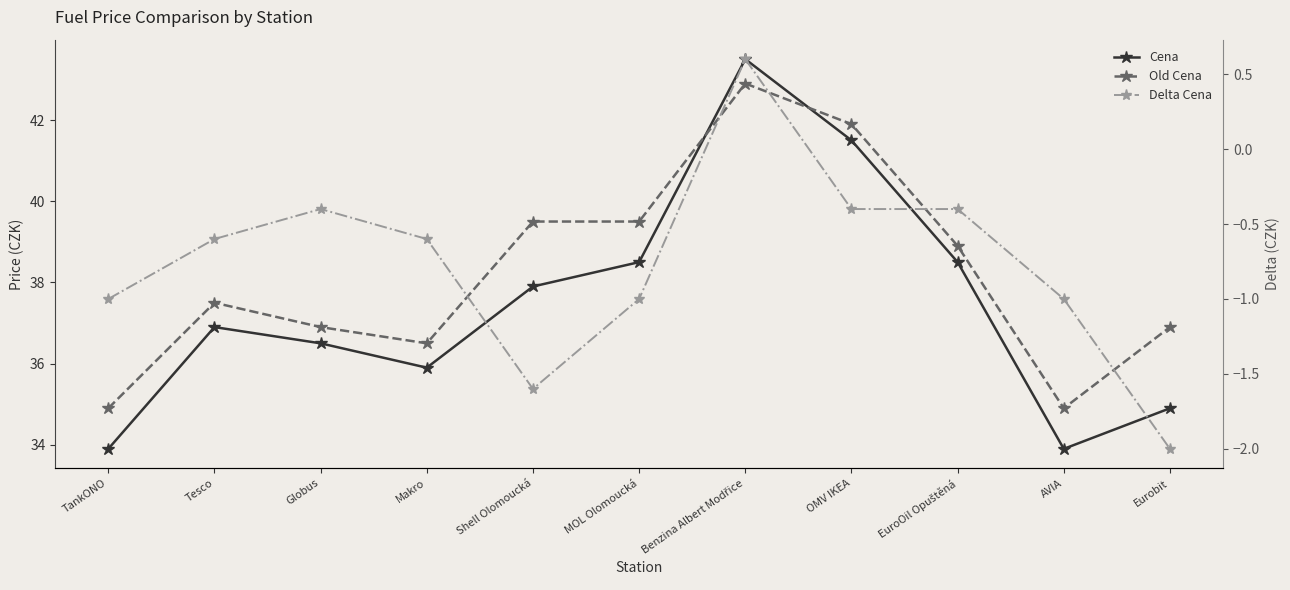

Reading left to right, extract all data points from this chart.

Cena: 33.9	36.9	36.5	35.9	37.9	38.5	43.5	41.5	38.5	33.9	34.9
Old Cena: 34.9	37.5	36.9	36.5	39.5	39.5	42.9	41.9	38.9	34.9	36.9
Delta Cena: -1.0	-0.6	-0.4	-0.6	-1.6	-1.0	0.6	-0.4	-0.4	-1.0	-2.0